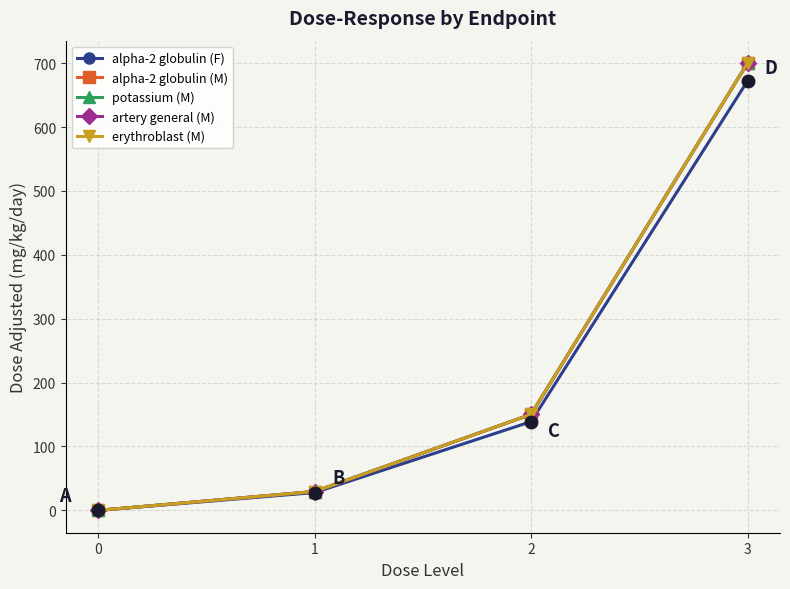

True or false: alpha-2 globulin (M) and potassium (M) cross at least once.

False